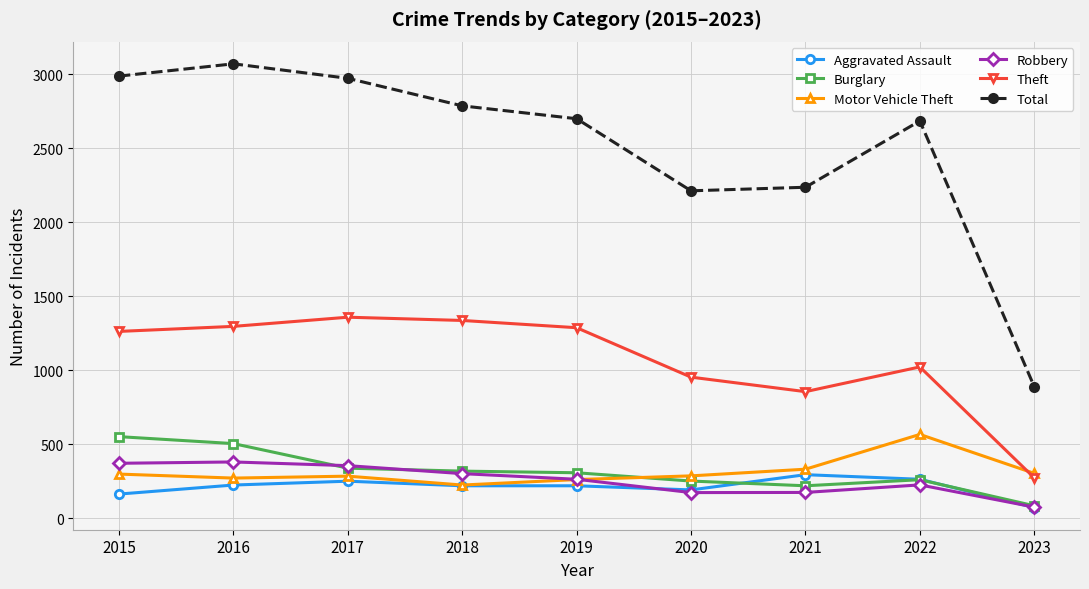

What are all the series names shown in the legend?

Aggravated Assault, Burglary, Motor Vehicle Theft, Robbery, Theft, Total